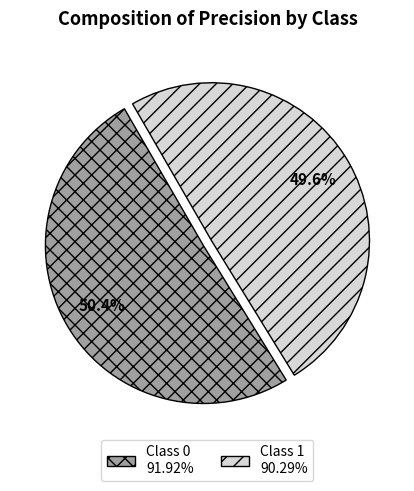

How many slices are in this pie chart?

2